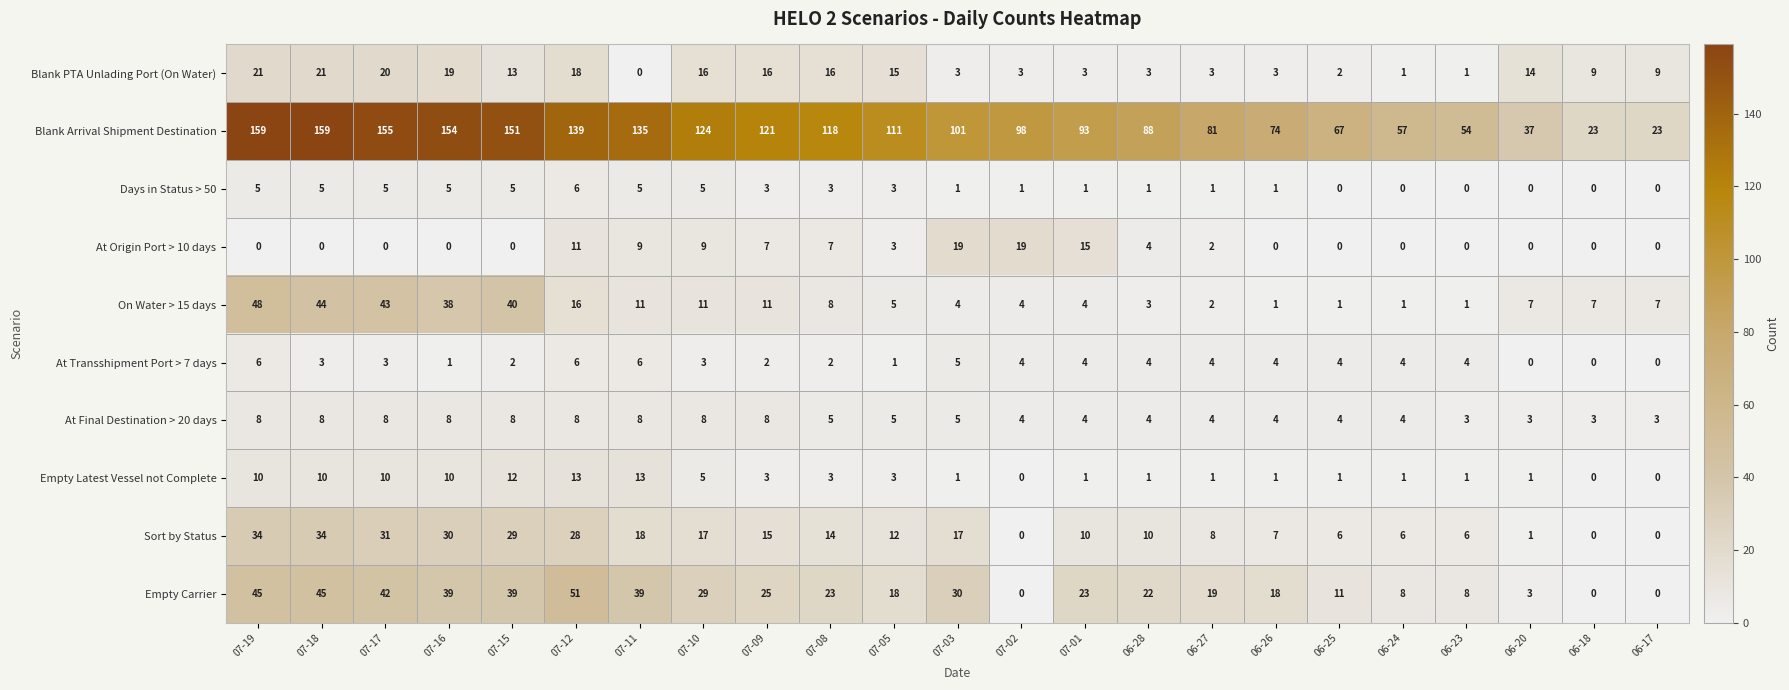

Which series changed the most between 07-03 and 06-20?

Blank Arrival Shipment Destination